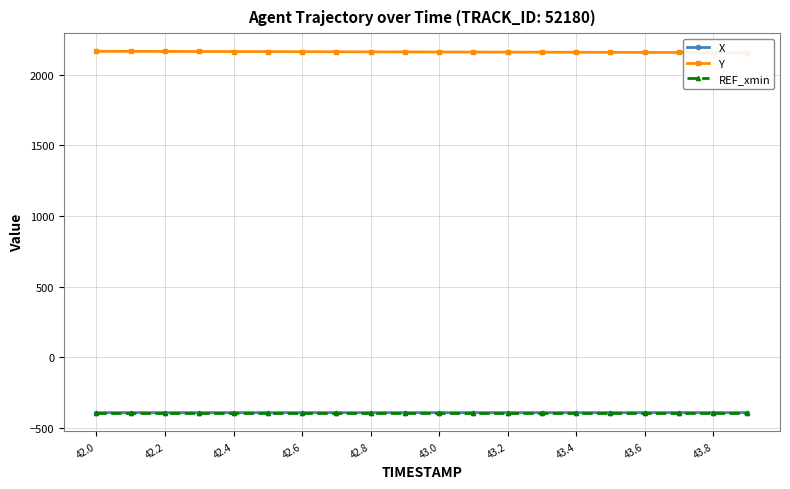

What is the value of the REF_xmin point at the 1st from the left?

-397.4